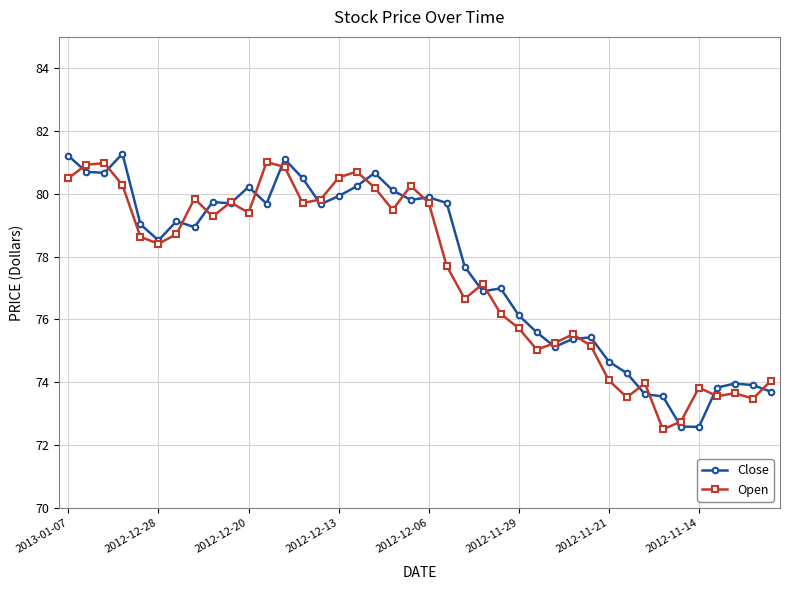

What is the smallest value displayed?

72.5